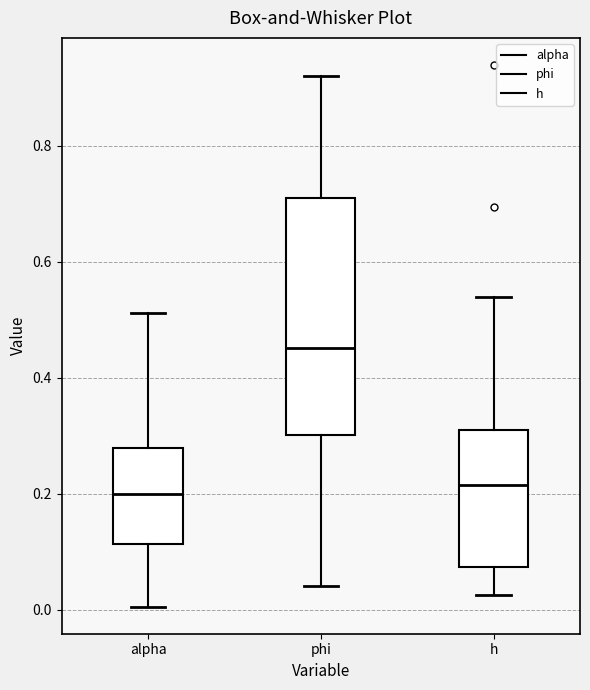

Where is the upper edge of the box for alpha on the y-axis? The values are not printed on the chart, so give them approximately, as read against the axis.

0.28